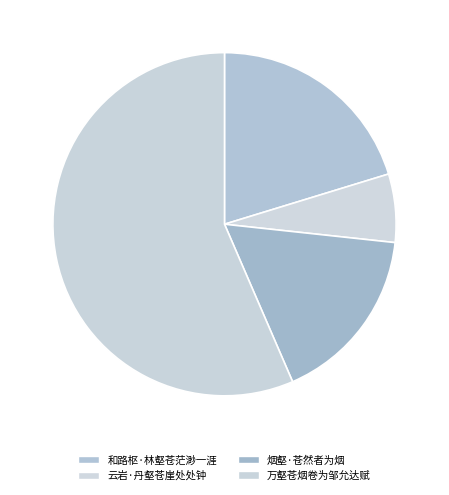

True or false: 云岩·丹壑苍崖处处钟 accounts for 6% of the total.

True